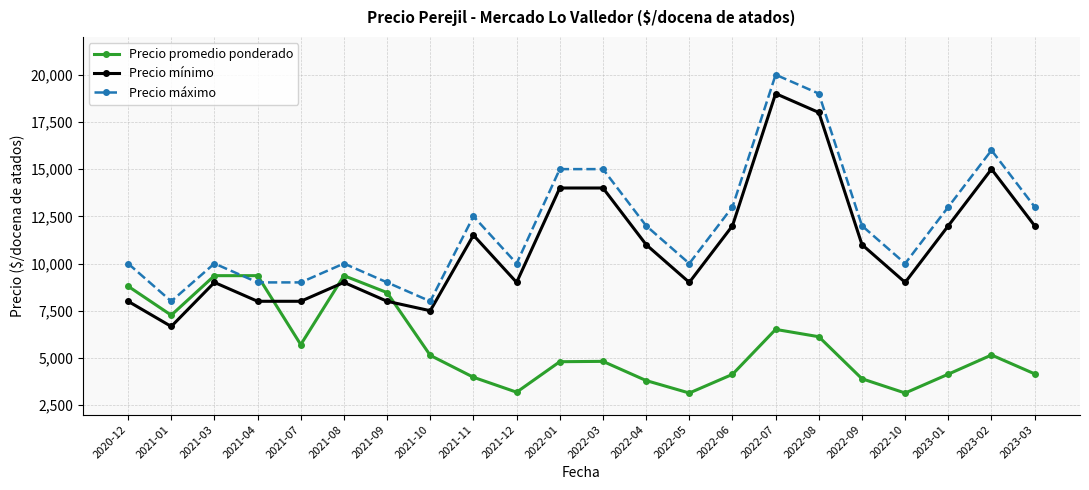

At which category does Precio mínimo reach its first local valley?

2021-01